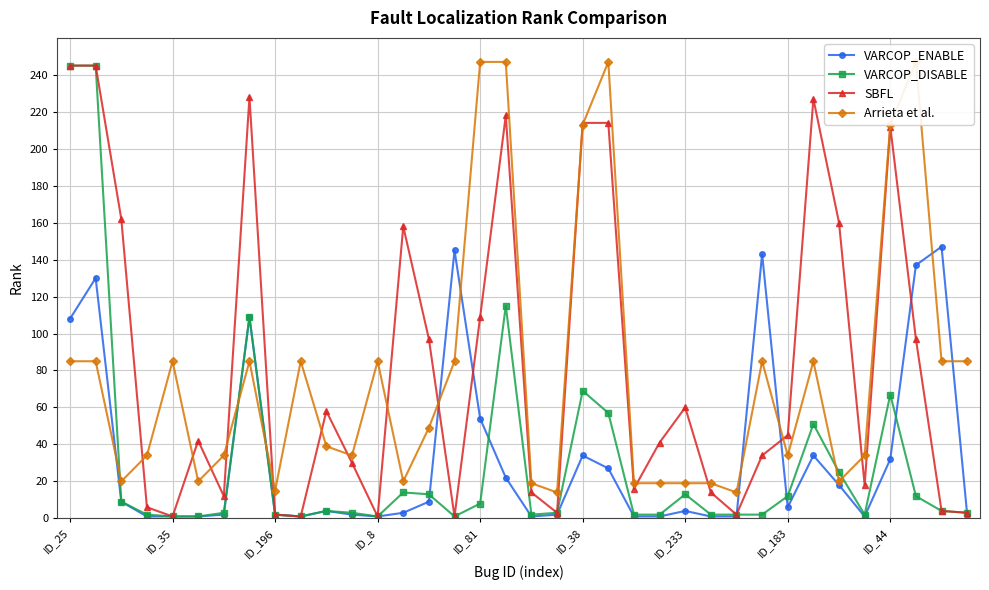

Which series has the largest range (max minus min)?

VARCOP_DISABLE